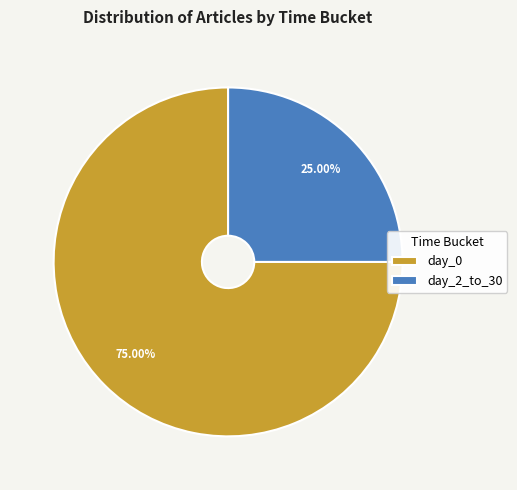

Rank the categories by value from highest to lowest.

day_0, day_2_to_30